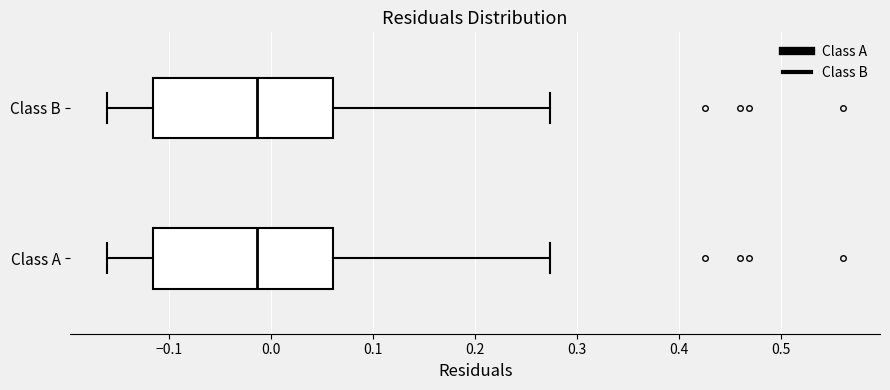

Reading bottom to top, read every box against the x-axis: the position of its median line, the range the box covers, and the ends of its whiskers. The values are not printed on the chart, so give them approximately, as read against the axis.

Class A: median -0.01, box -0.12 to 0.06, whiskers -0.16 to 0.27
Class B: median -0.01, box -0.12 to 0.06, whiskers -0.16 to 0.27